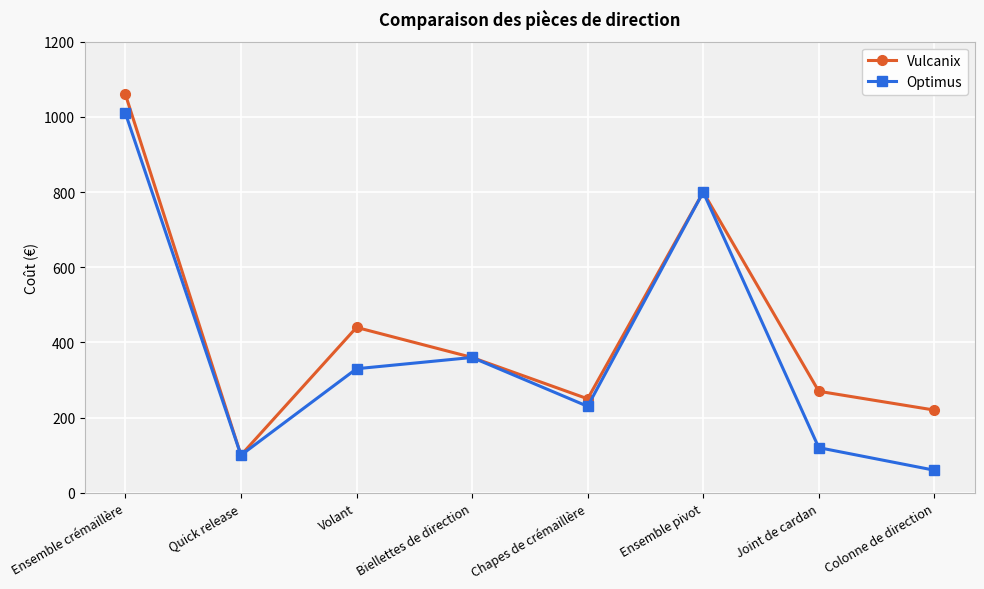

What is the label of the 3rd point from the right?

Ensemble pivot